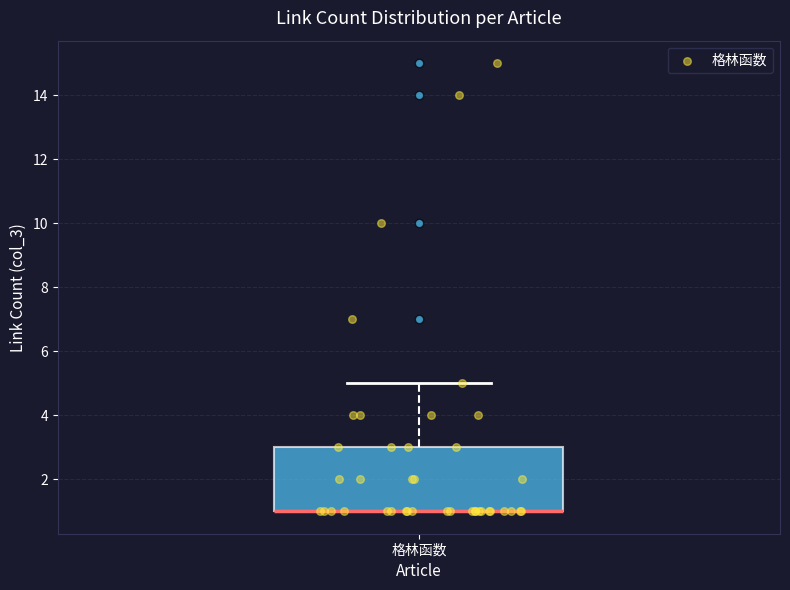

Where is the lower edge of the box for 格林函数 on the y-axis? The values are not printed on the chart, so give them approximately, as read against the axis.

1